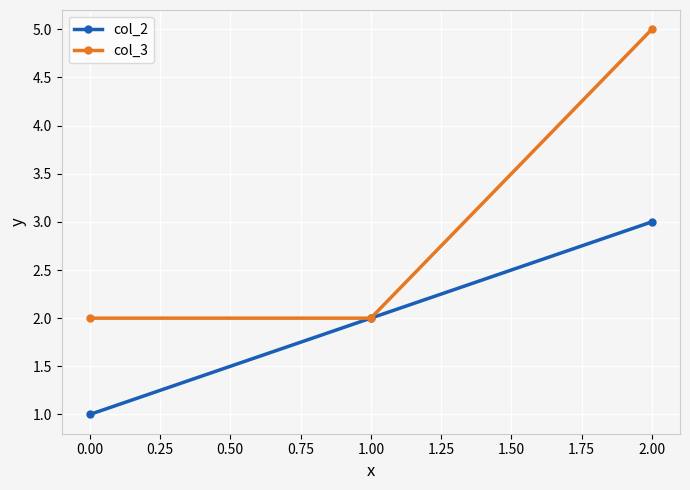

The col_3 series shows 5 at 2.00. True or false?

True